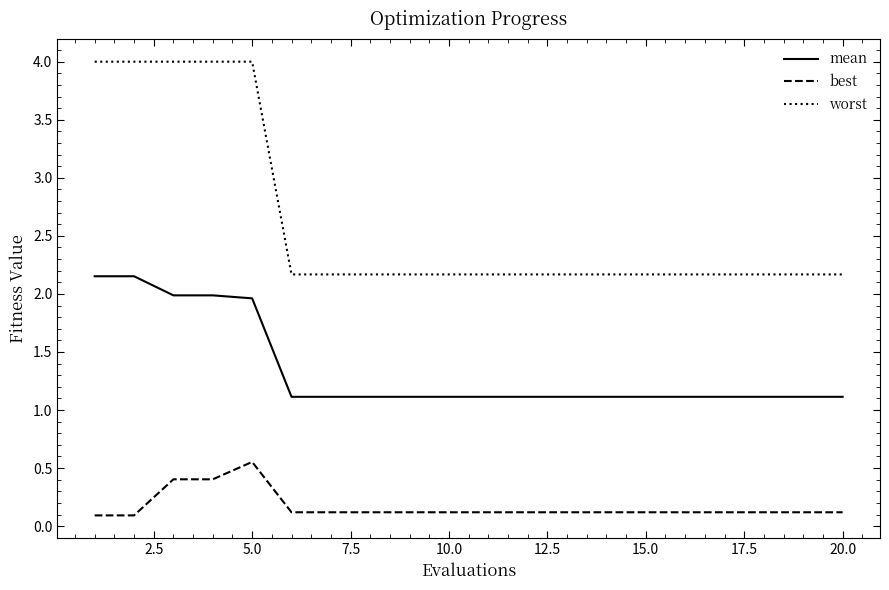

What is the greatest value displayed?

4.0